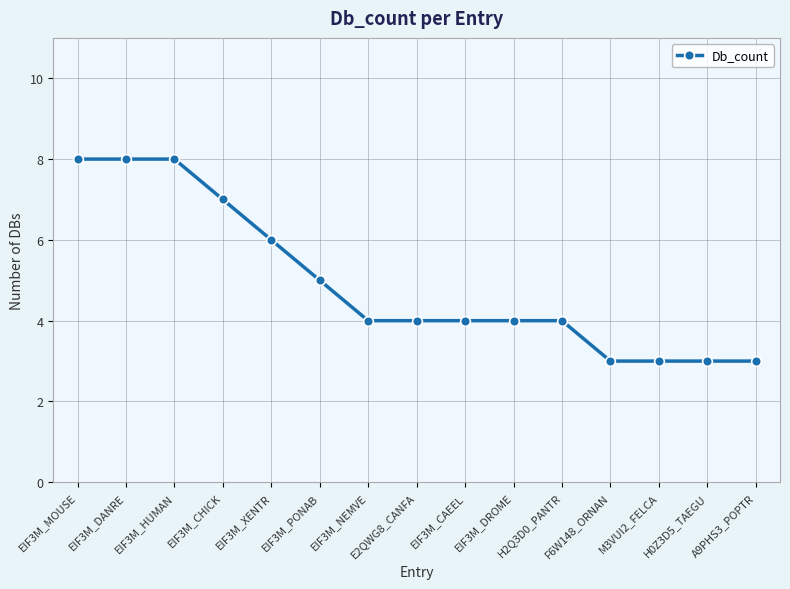

How many series are shown in this chart?

1